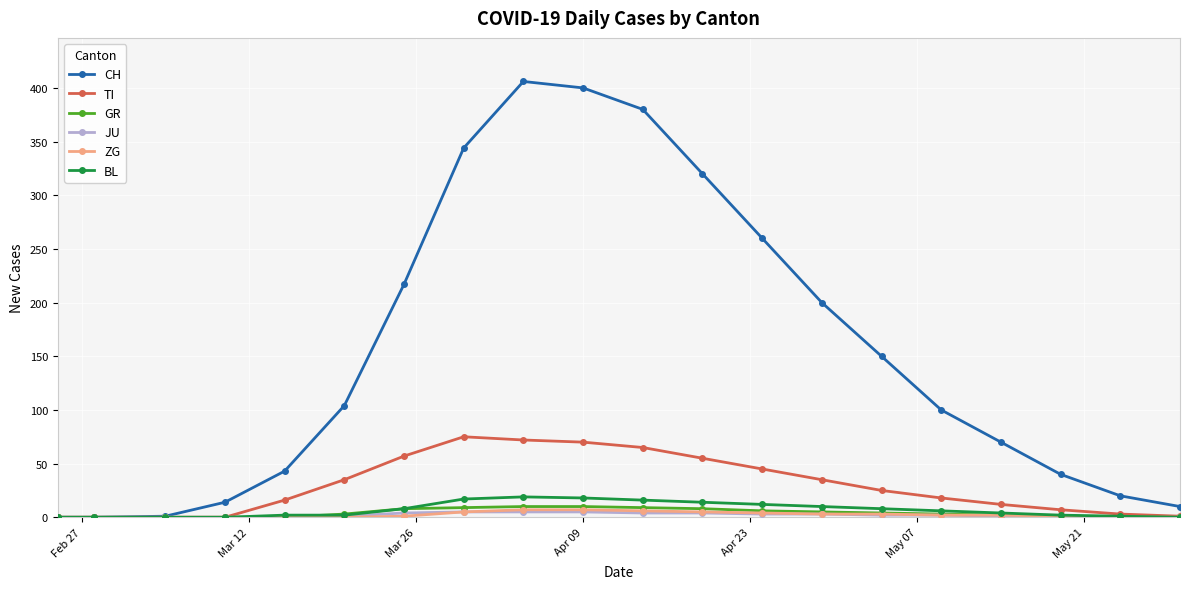

What is the maximum value for CH?

406